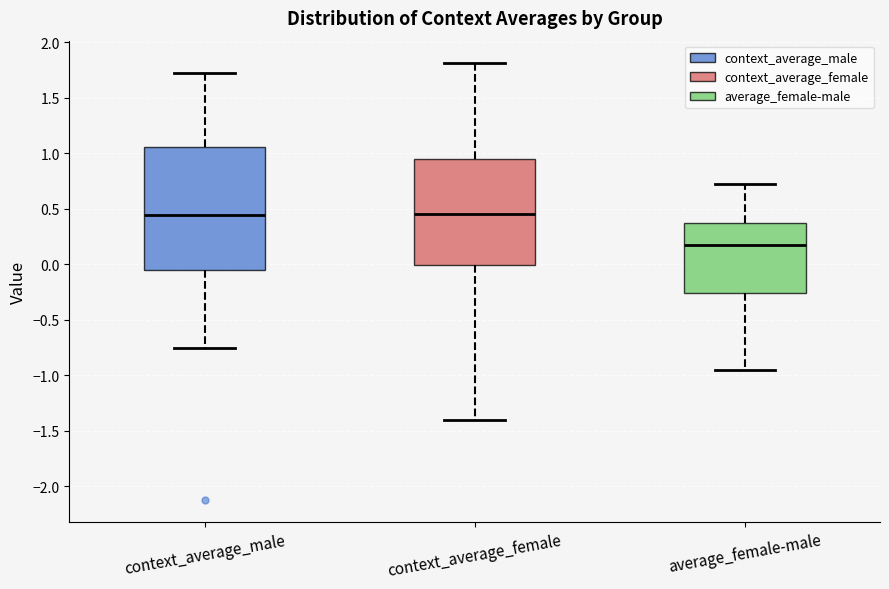

Reading left to right, transcribe this box plot: for each box, give where its median line is, the range the box spans, and where its two whiskers end, as read against the y-axis. The values are not printed on the chart, so give them approximately, as read against the axis.

context_average_male: median 0.45, box -0.05 to 1.05, whiskers -0.75 to 1.70
context_average_female: median 0.45, box 0.00 to 0.95, whiskers -1.40 to 1.80
average_female-male: median 0.15, box -0.25 to 0.35, whiskers -0.95 to 0.75